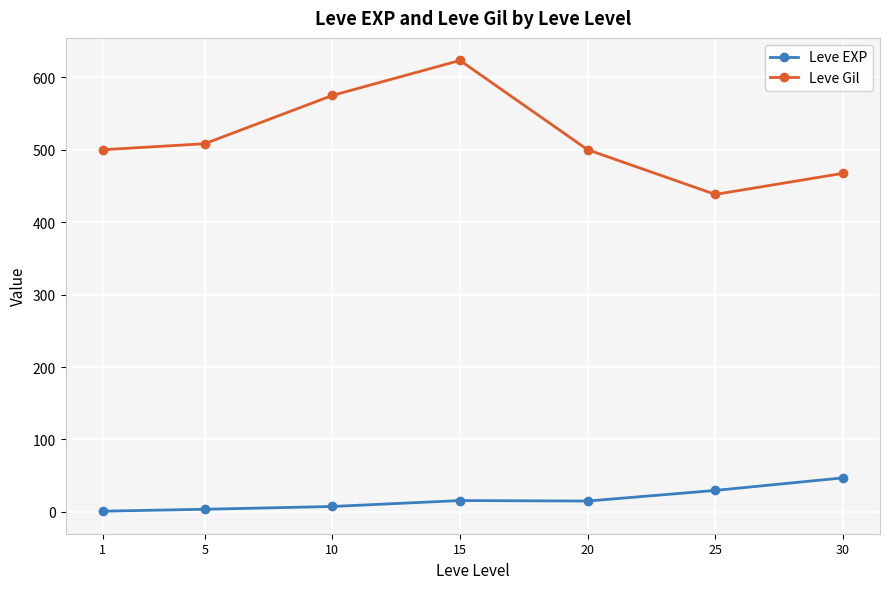

True or false: Leve Gil has a value of 360.1 at 15.

False